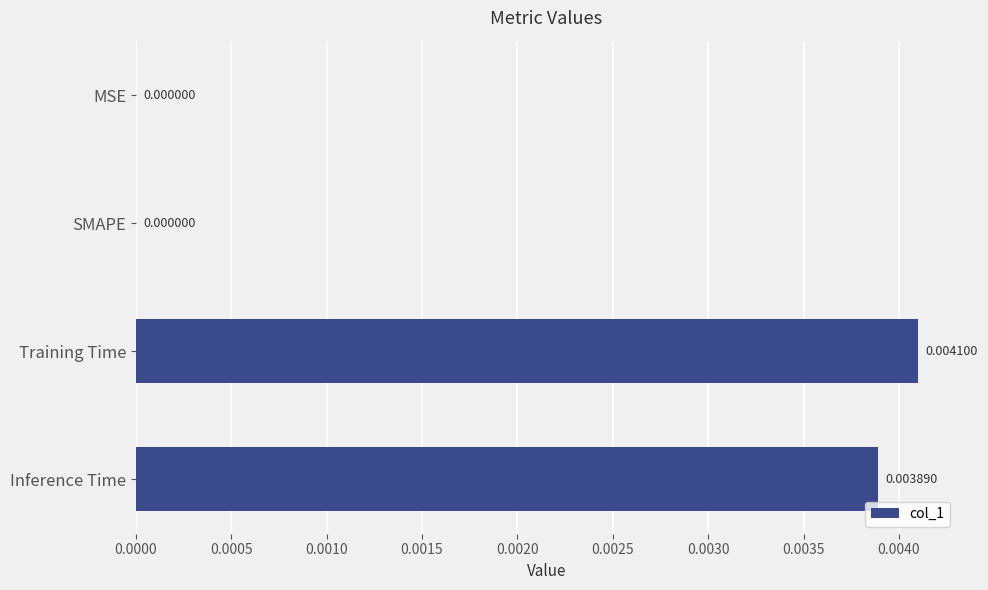

How many positive values are there?

2